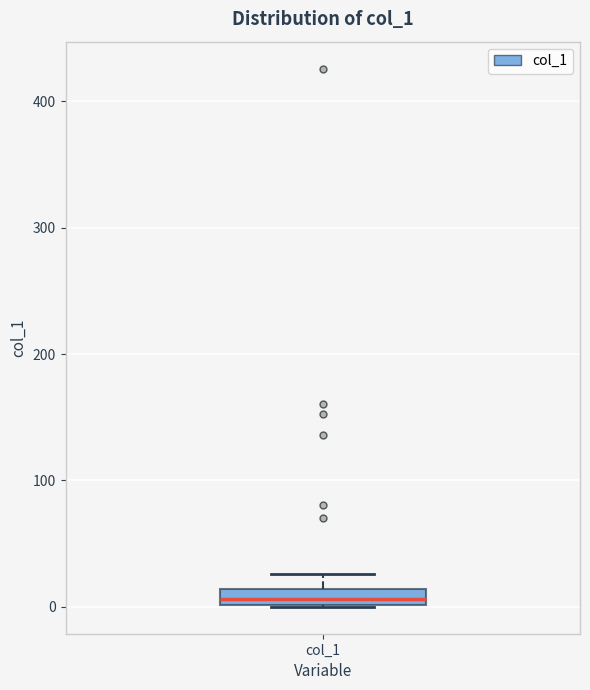

Where is the upper edge of the box for col_1 on the y-axis? The values are not printed on the chart, so give them approximately, as read against the axis.

10